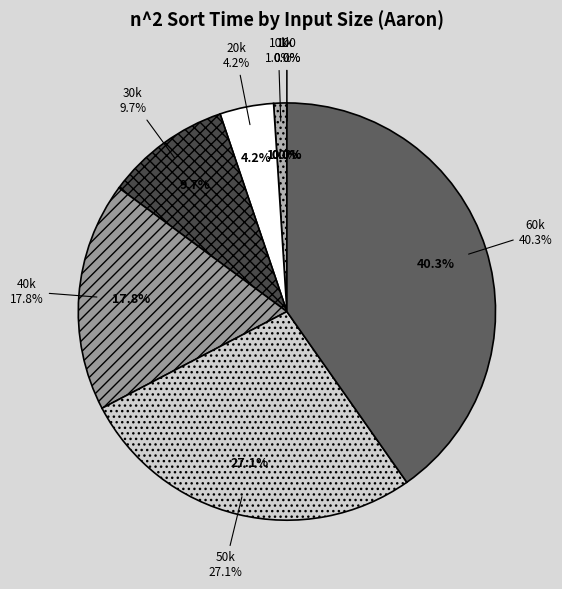

Is it true that 20k is 4% of the pie?

True